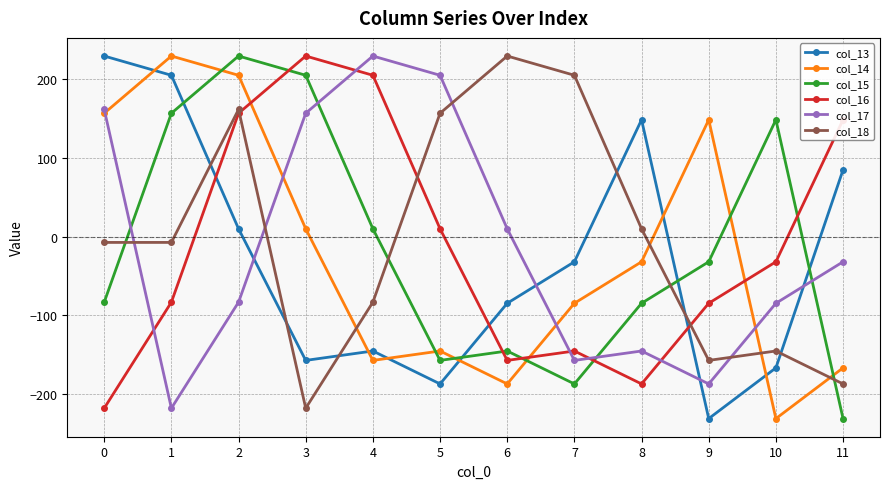

At which label is col_13 closest to 0?

2